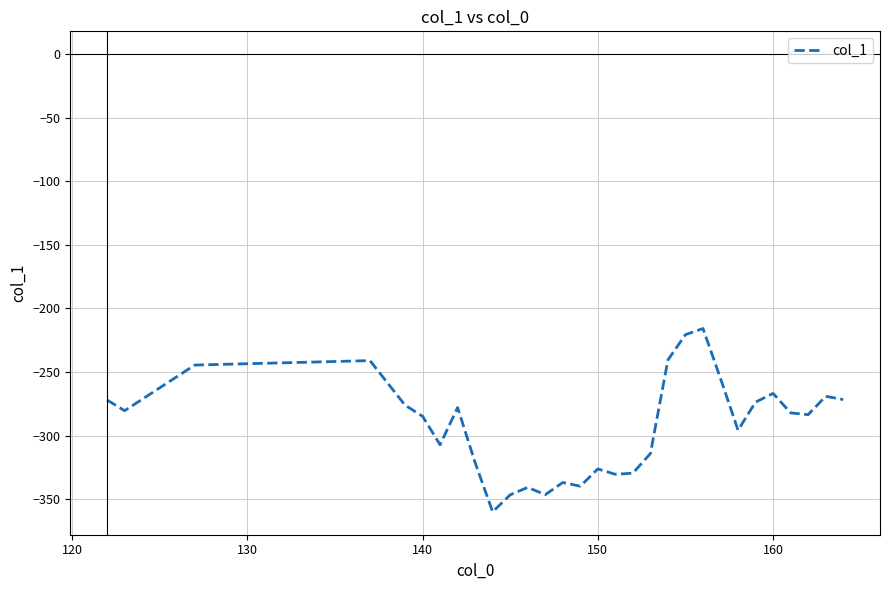

What is the difference between the maximum and minimum values?

144.2